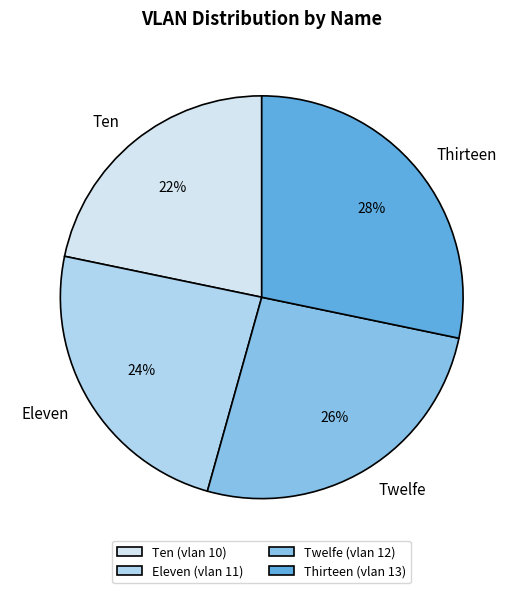

Approximately how many times larger is the value at Twelfe compared to Eleven?

1.1